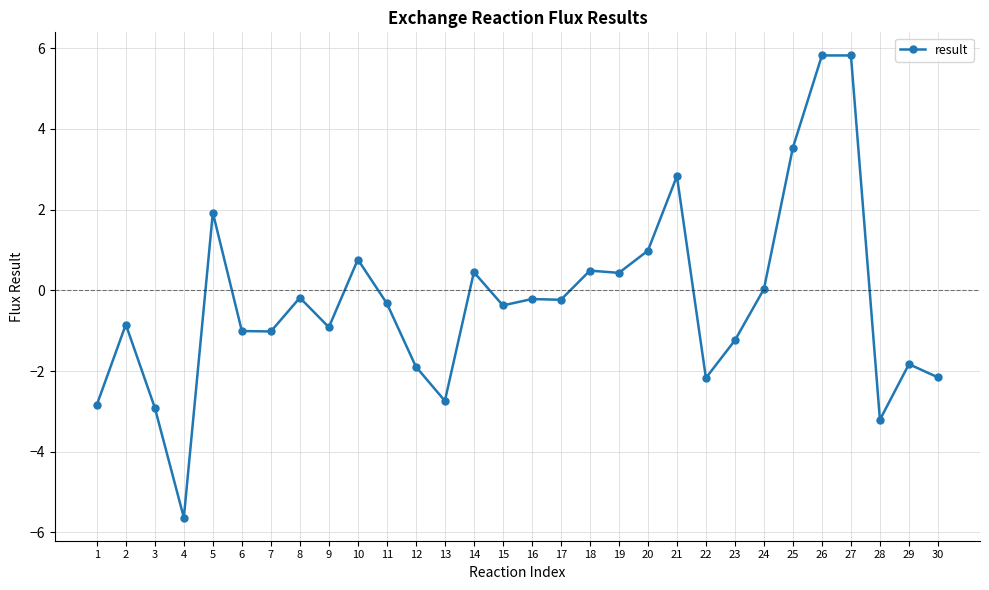

Is this an area chart (filled region under the line)?

No